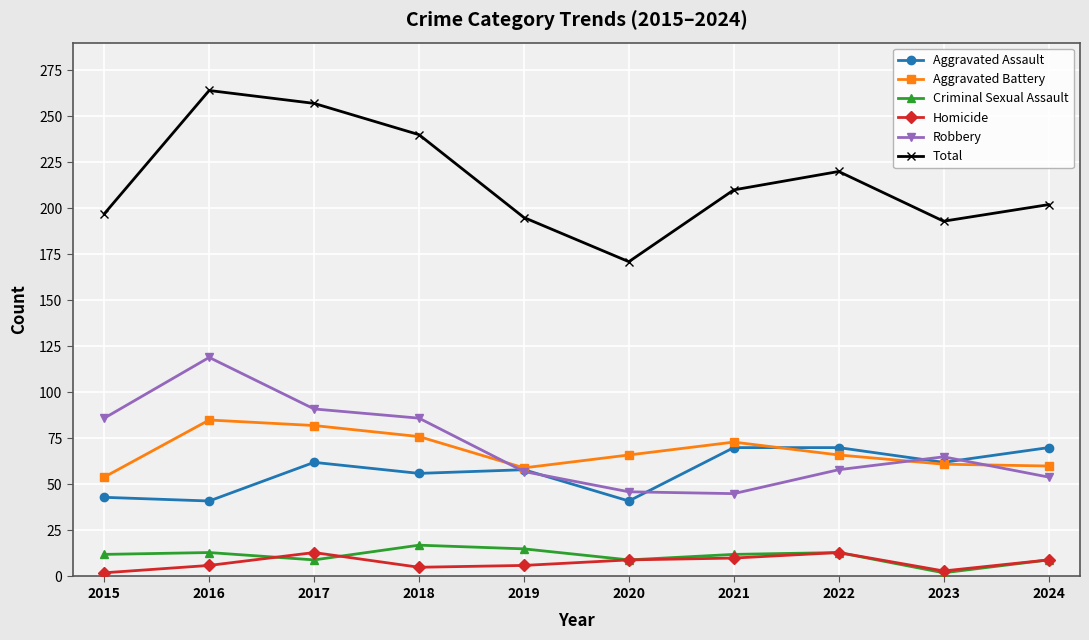

What is the difference between the highest and lowest values at 2017?

248